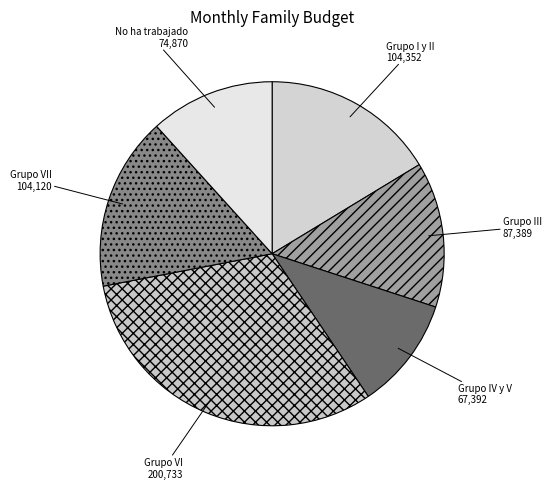

Does No ha trabajado represent more than half of the total?

No